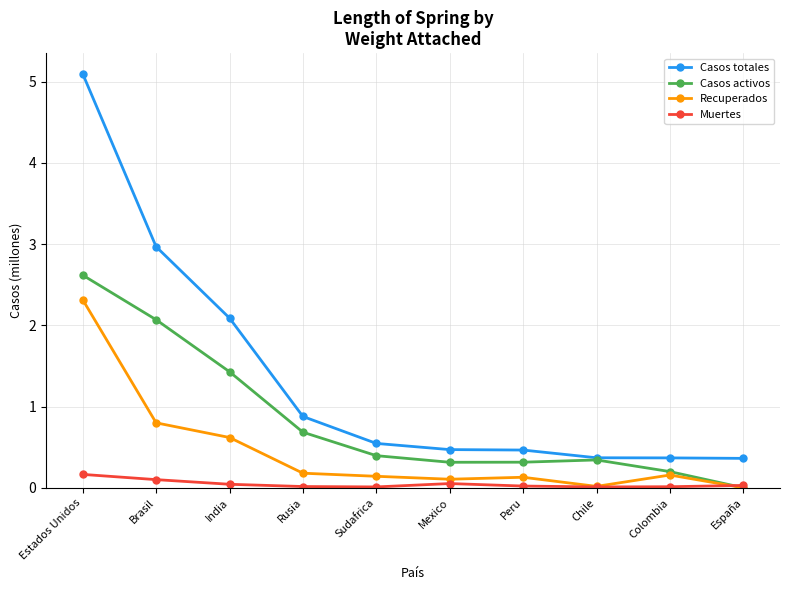

Count the number of data series in this chart.

4